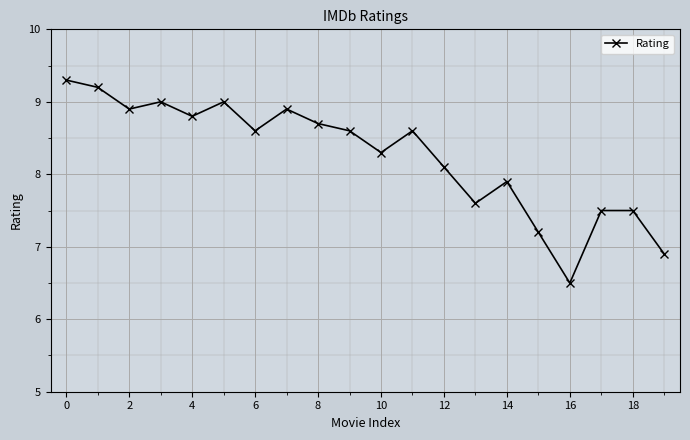

Count the number of categories in the chart.

20